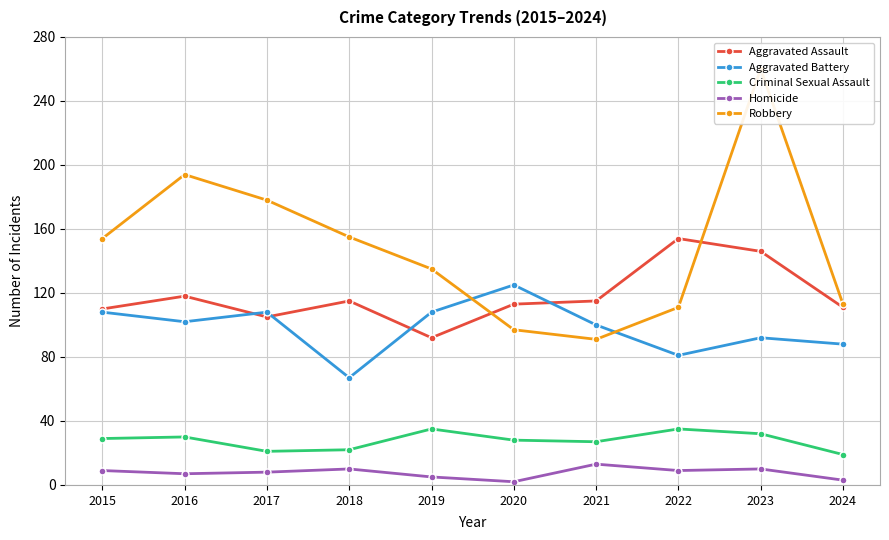

True or false: Robbery has a value of 34 at 2021.

False